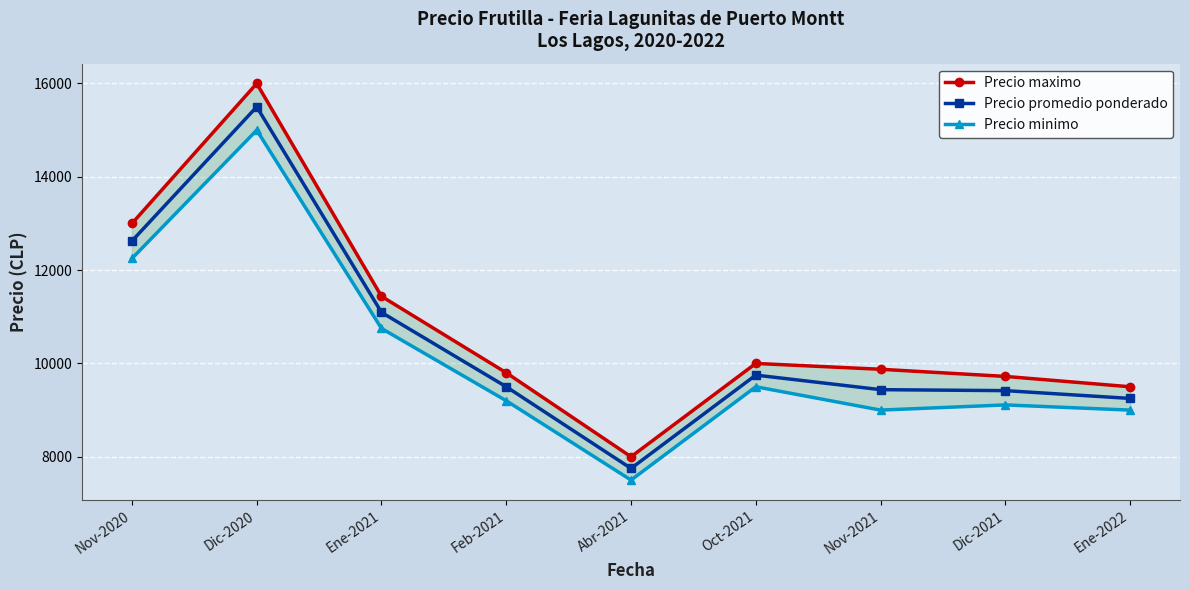

True or false: Precio maximo and Precio minimo intersect in this chart.

False